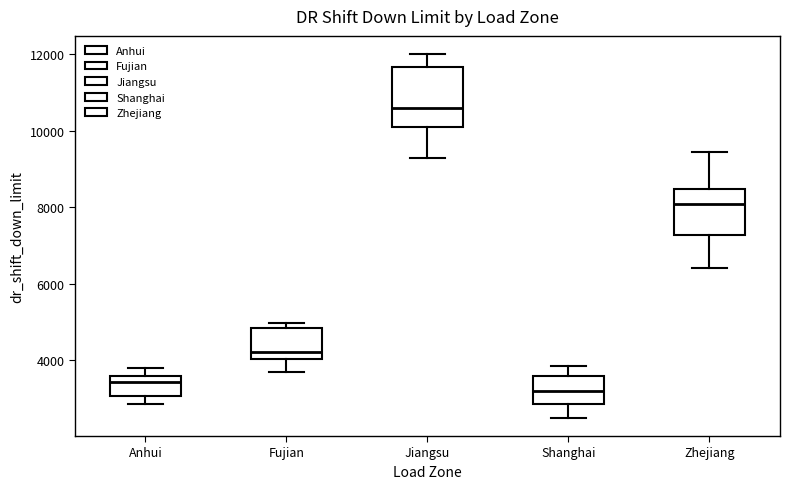

Reading left to right, transcribe this box plot: for each box, give where its median line is, the range the box spans, and where its two whiskers end, as read against the y-axis. The values are not printed on the chart, so give them approximately, as read against the axis.

Anhui: median 3400, box 3000 to 3600, whiskers 2800 to 3800
Fujian: median 4200, box 4000 to 4800, whiskers 3600 to 5000
Jiangsu: median 10600, box 10200 to 11600, whiskers 9200 to 12000
Shanghai: median 3200, box 2800 to 3600, whiskers 2400 to 3800
Zhejiang: median 8000, box 7200 to 8400, whiskers 6400 to 9400